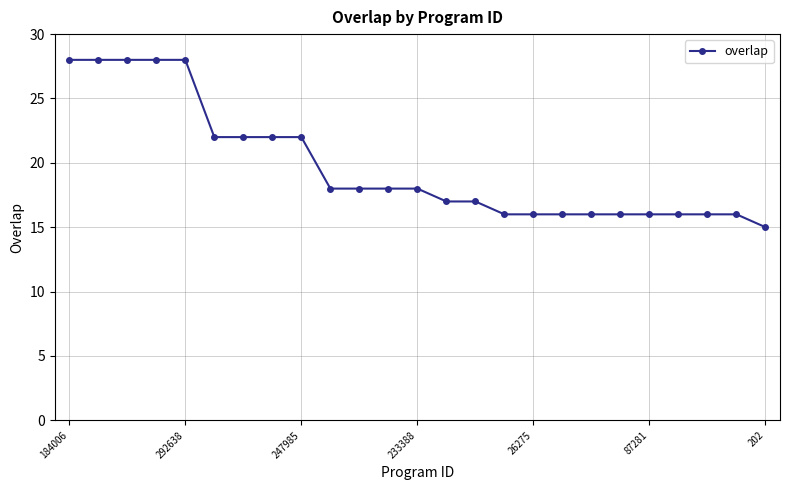

What is the smallest value displayed?

15